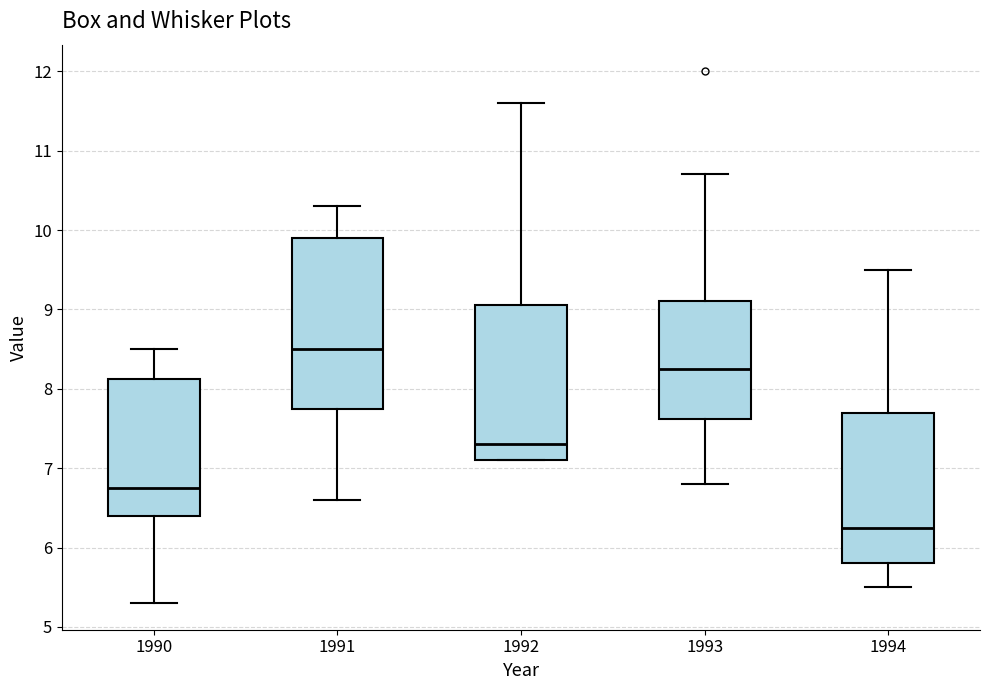

Reading left to right, read every box against the y-axis: the position of its median line, the range the box covers, and the ends of its whiskers. The values are not printed on the chart, so give them approximately, as read against the axis.

1990: median 6.8, box 6.4 to 8.1, whiskers 5.3 to 8.5
1991: median 8.5, box 7.8 to 9.9, whiskers 6.6 to 10.3
1992: median 7.3, box 7.1 to 9.1, whiskers 7.1 to 11.6
1993: median 8.3, box 7.6 to 9.1, whiskers 6.8 to 10.7
1994: median 6.3, box 5.8 to 7.7, whiskers 5.5 to 9.5